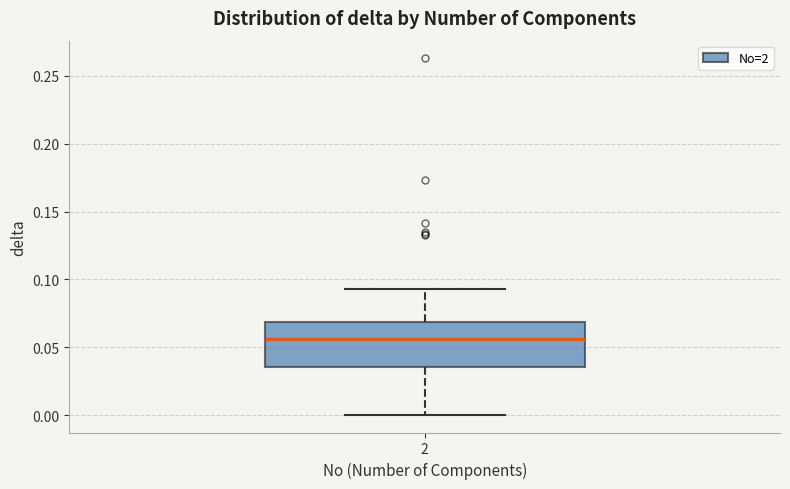

Where does the median line of the box at x = 2 sit on the y-axis? The values are not printed on the chart, so give them approximately, as read against the axis.

0.055